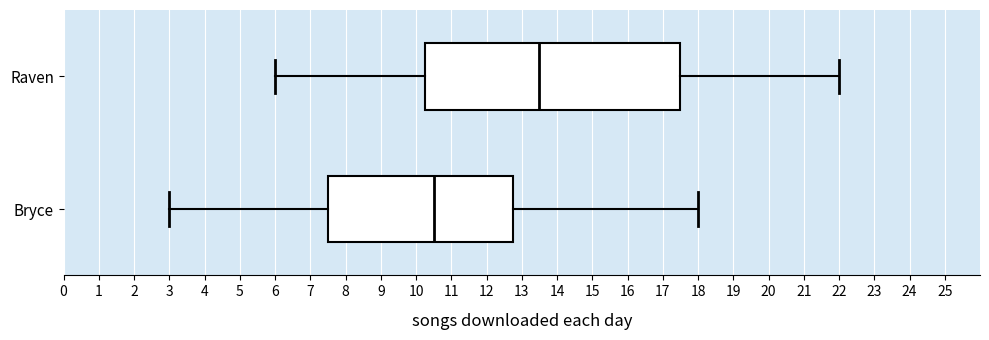

Reading bottom to top, transcribe this box plot: for each box, give where its median line is, the range the box spans, and where its two whiskers end, as read against the x-axis. The values are not printed on the chart, so give them approximately, as read against the axis.

Bryce: median 10.5, box 7.5 to 12.8, whiskers 3.0 to 18.0
Raven: median 13.5, box 10.3 to 17.5, whiskers 6.0 to 22.0